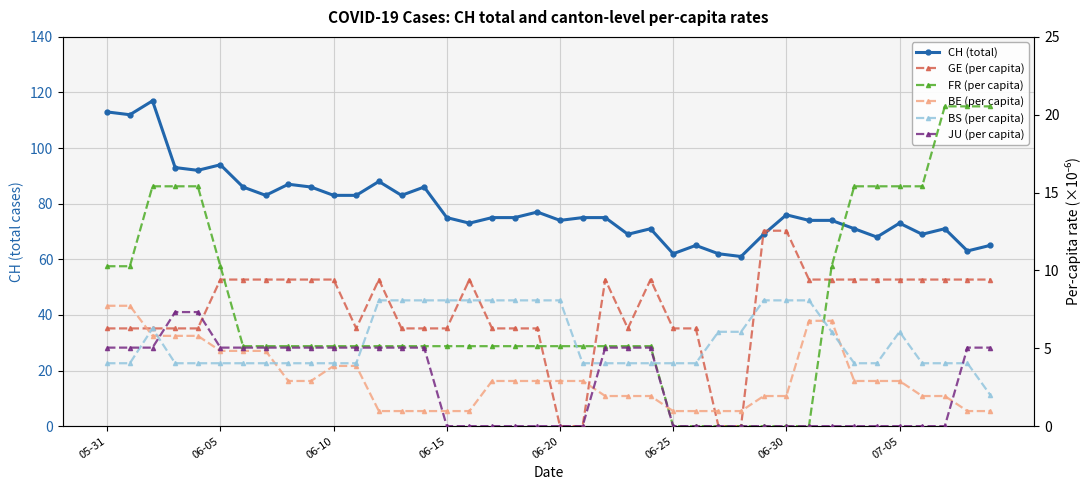

Between 11 and 23, which series saw the biggest shift?

CH (total)